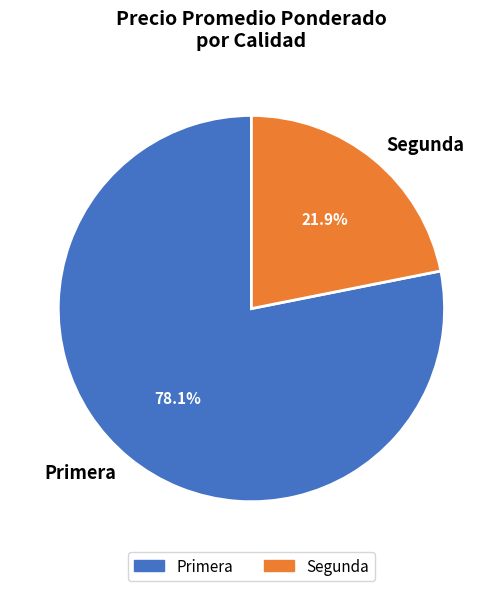

Rank the categories by value from highest to lowest.

Primera, Segunda